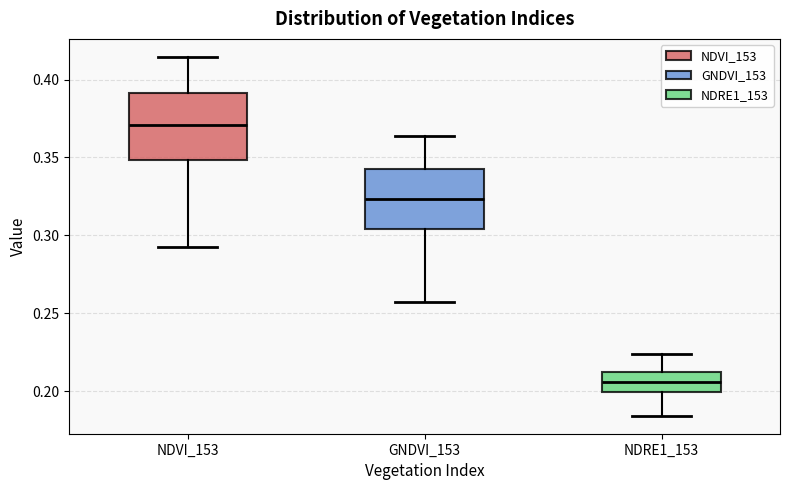

Reading left to right, transcribe this box plot: for each box, give where its median line is, the range the box spans, and where its two whiskers end, as read against the y-axis. The values are not printed on the chart, so give them approximately, as read against the axis.

NDVI_153: median 0.370, box 0.350 to 0.390, whiskers 0.290 to 0.415
GNDVI_153: median 0.325, box 0.305 to 0.340, whiskers 0.255 to 0.365
NDRE1_153: median 0.205, box 0.200 to 0.210, whiskers 0.185 to 0.225